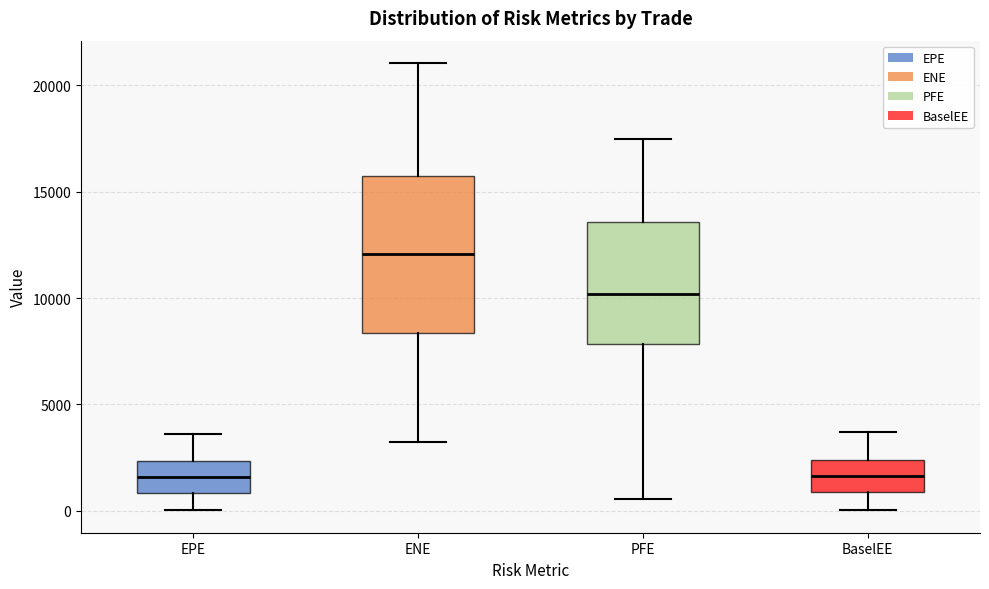

Which box's median line is the highest?

ENE